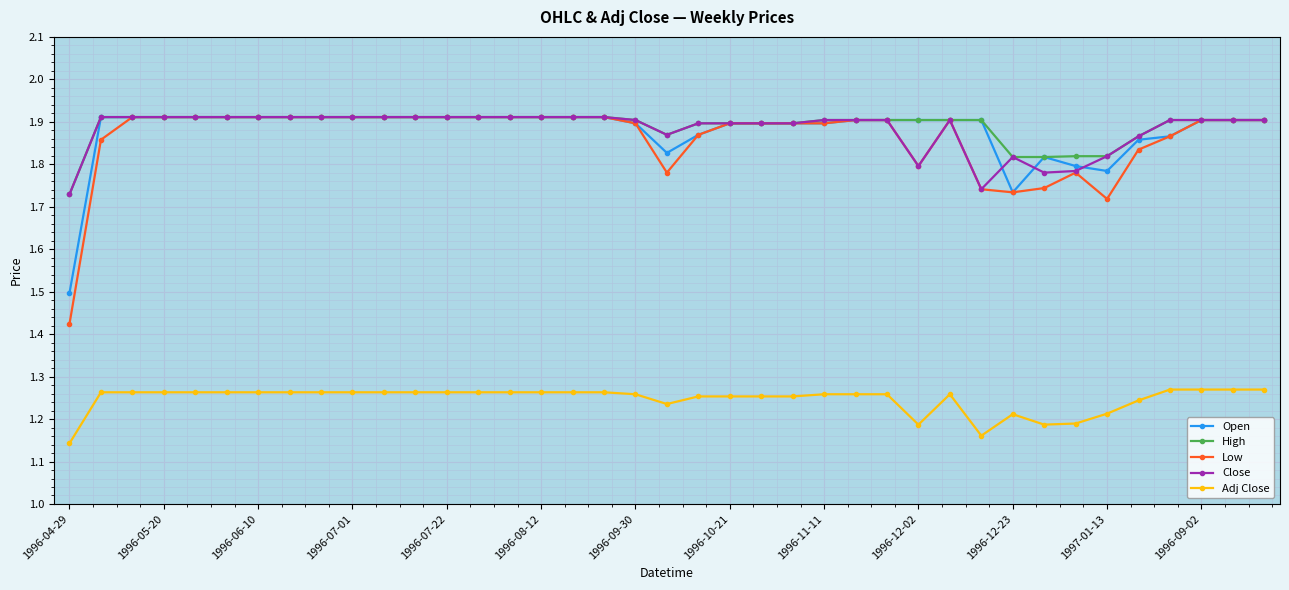

Which series has the largest range (max minus min)?

Low